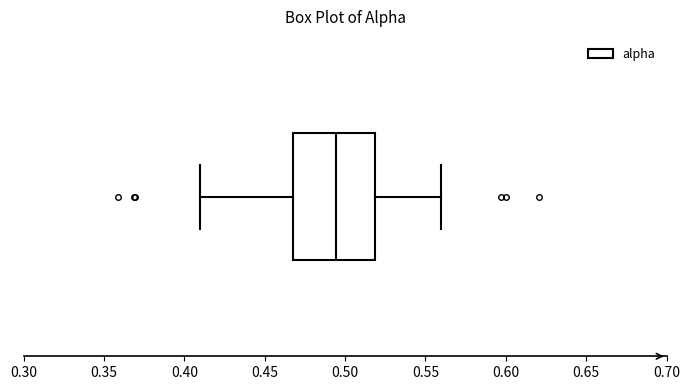

Read this box plot against the x-axis: the position of the median line, the range covered by the box, and the ends of both whiskers. The values are not printed on the chart, so give them approximately, as read against the axis.

median 0.495, box 0.465 to 0.520, whiskers 0.410 to 0.560